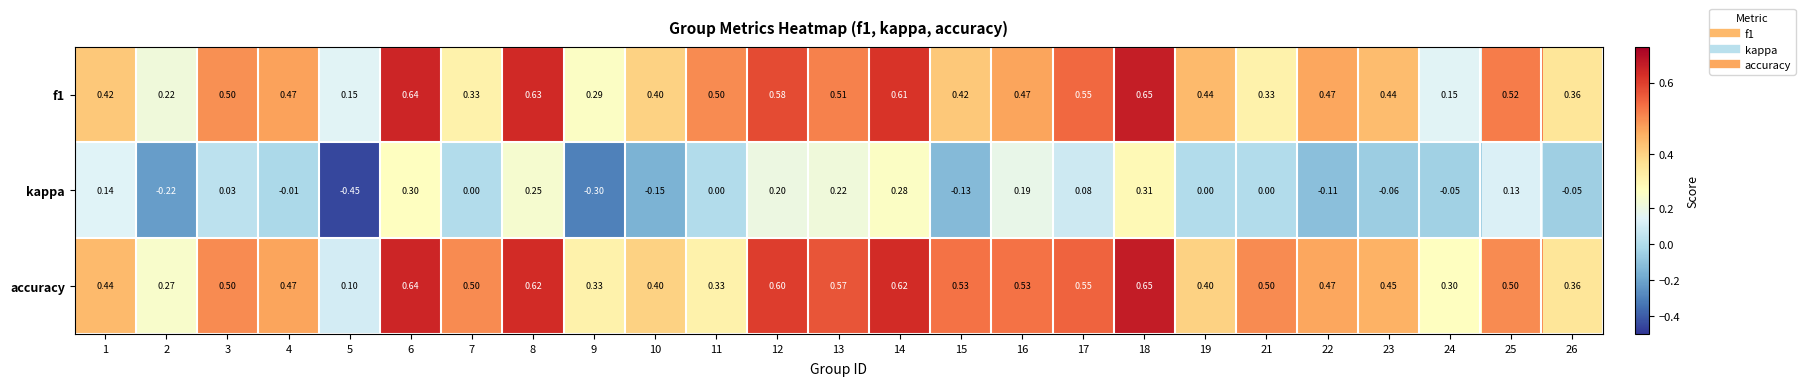

Which series has the largest total across all categories?

accuracy